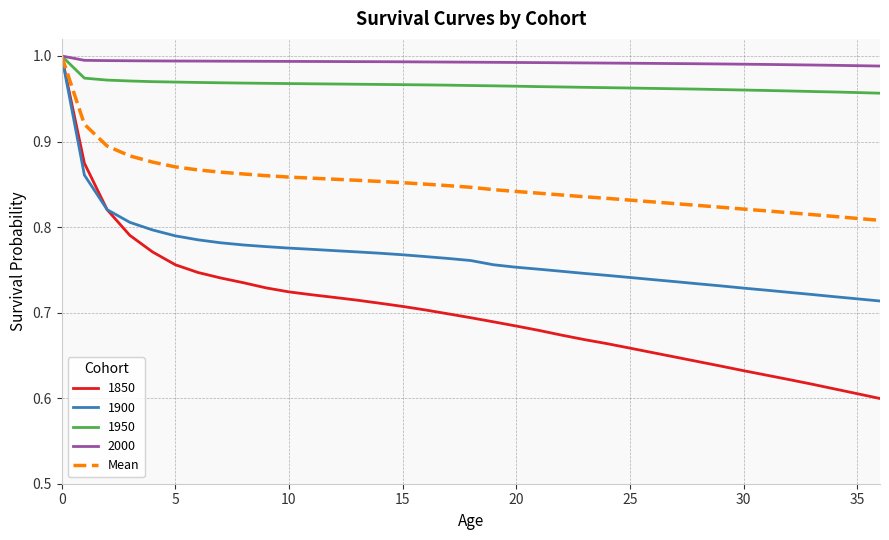

Which series has the largest range (max minus min)?

1850